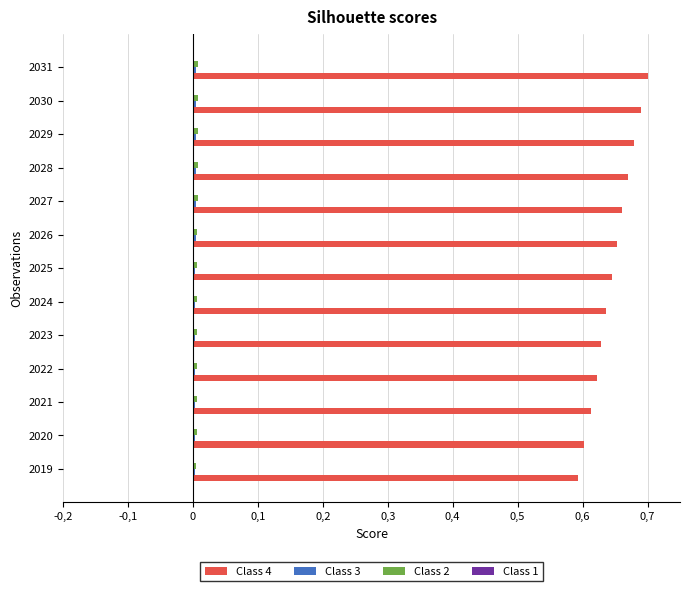

What are all the series names shown in the legend?

Class 4, Class 3, Class 2, Class 1